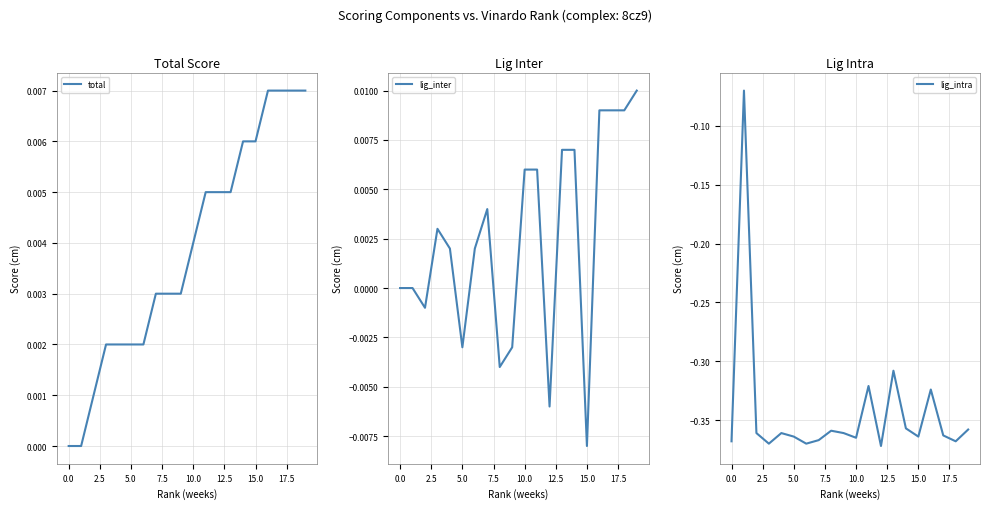

Is it true that lig_intra equals -0.5 at 5.0?

False